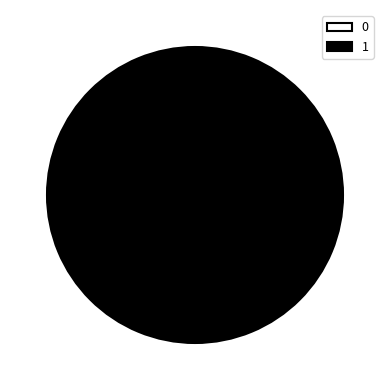

Which category has the biggest portion of the pie?

1